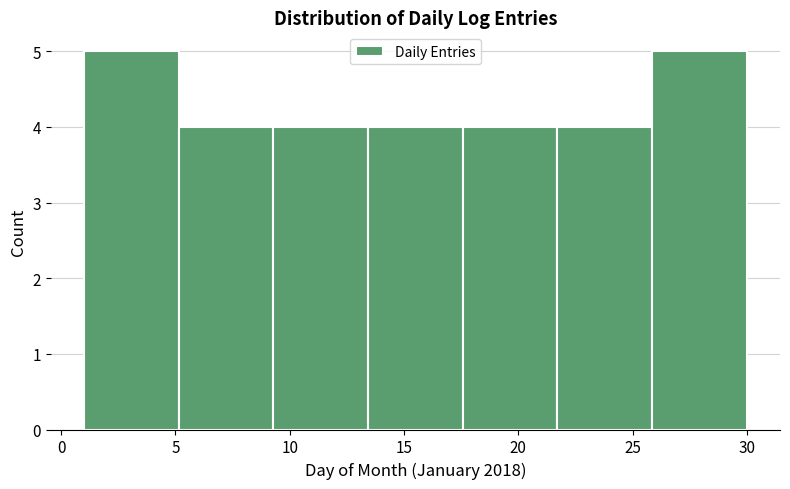

Reading left to right, transcribe this chart: for each bar, give the range it covers on the x-axis and its height. Neither the bar edges nor the heights are printed on the chart, so give them approximately, as read against the axes.

1.0 to 5.0: 5
5.0 to 9.5: 4
9.5 to 13.5: 4
13.5 to 17.5: 4
17.5 to 21.5: 4
21.5 to 26.0: 4
26.0 to 30.0: 5